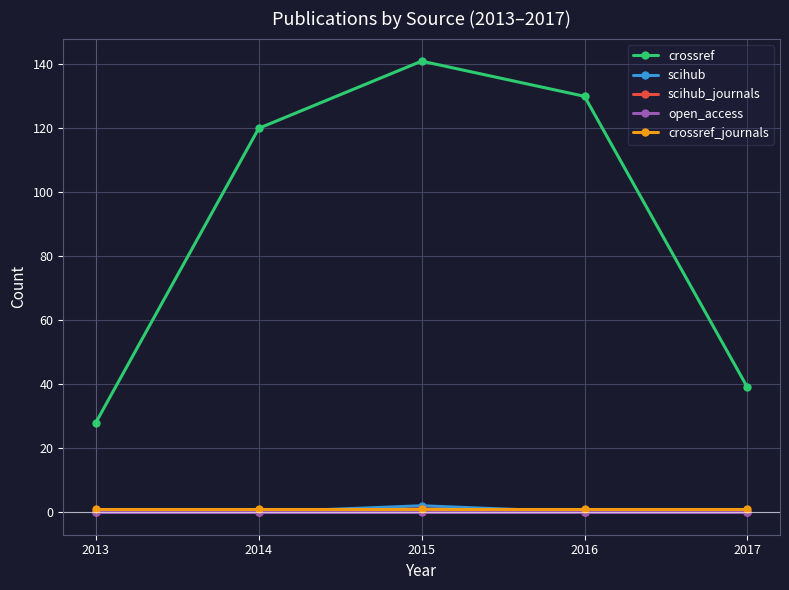

How many series are shown in this chart?

5